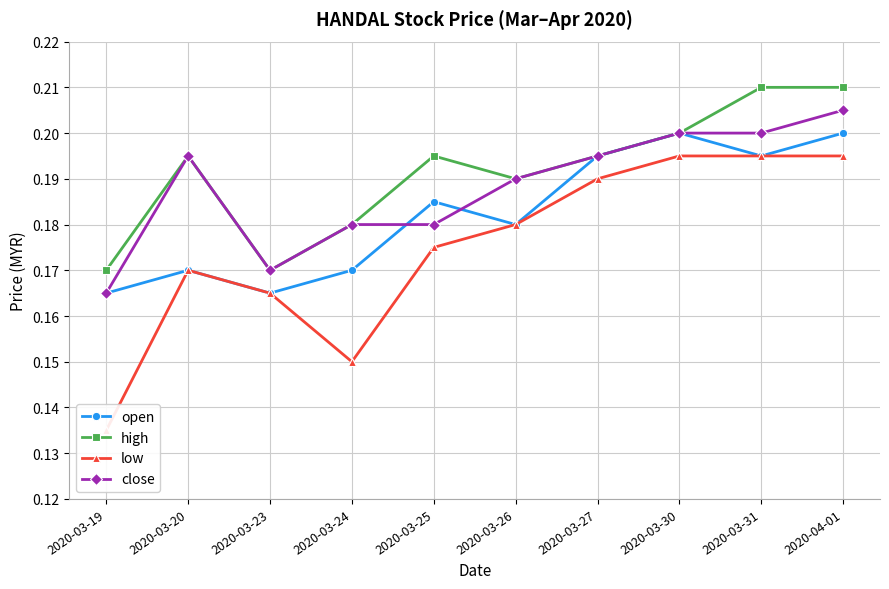

What position from the left is 2020-03-23?

3